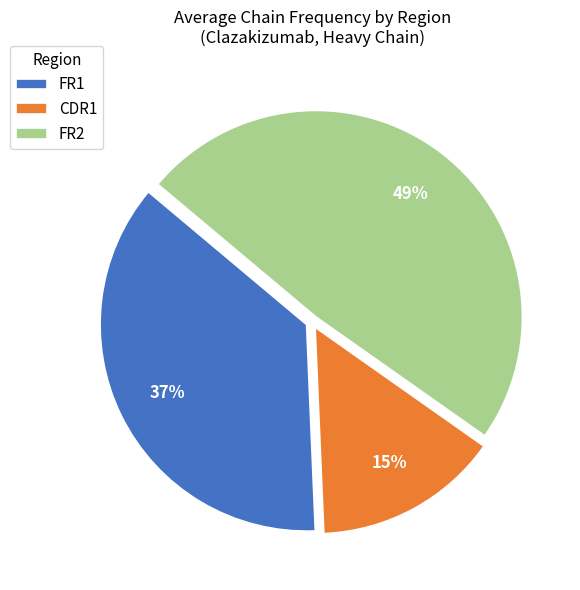

What is the largest slice in the pie chart?

FR2